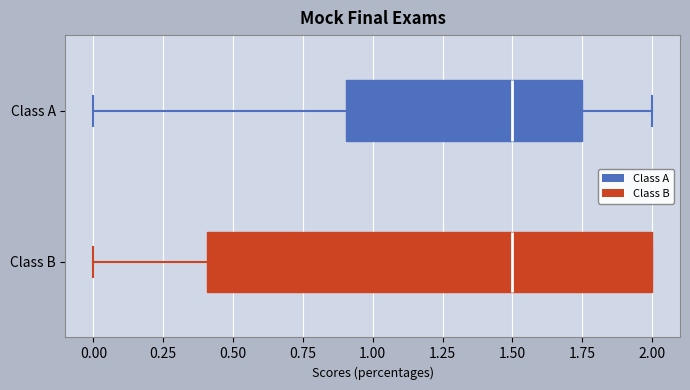

Where is the left edge of the box for Class A on the x-axis? The values are not printed on the chart, so give them approximately, as read against the axis.

0.90